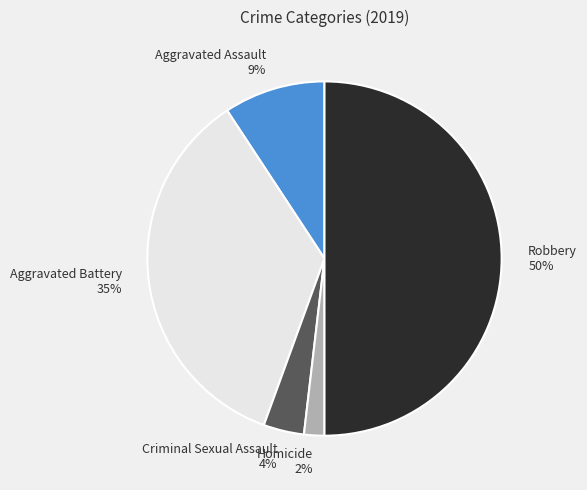

Rank the categories by value from lowest to highest.

Homicide, Criminal Sexual Assault, Aggravated Assault, Aggravated Battery, Robbery